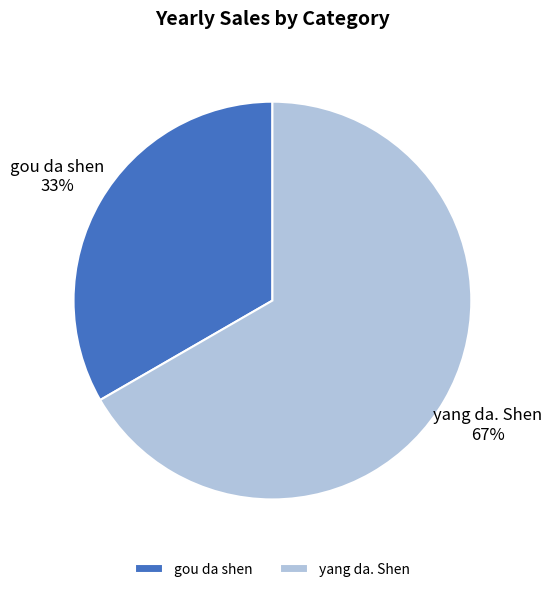

To the nearest percent, what is the combined percentage of yang da. Shen and gou da shen?

100%